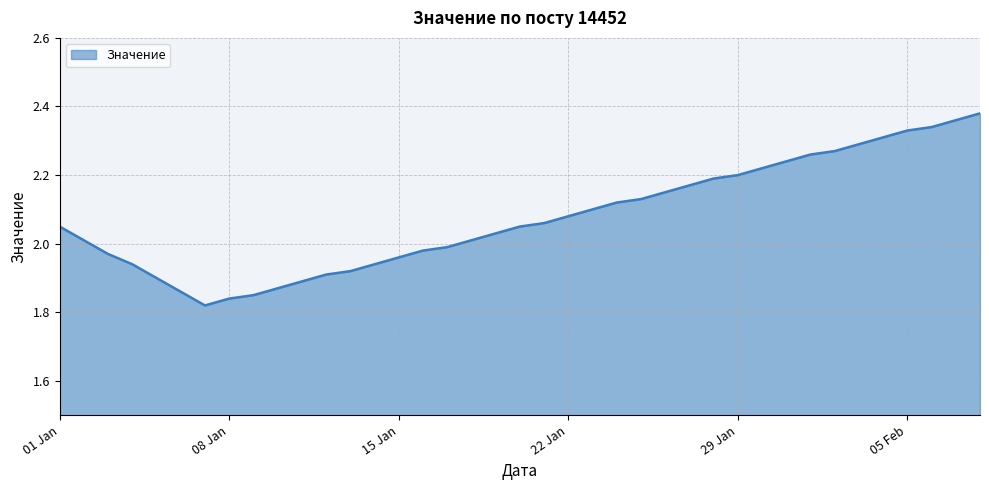

What is the difference between the maximum and minimum values?

0.6